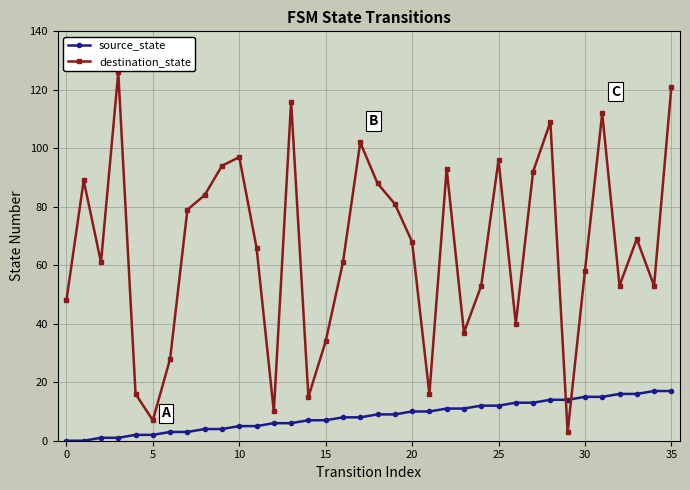

How many intersections are there between source_state and destination_state?

2